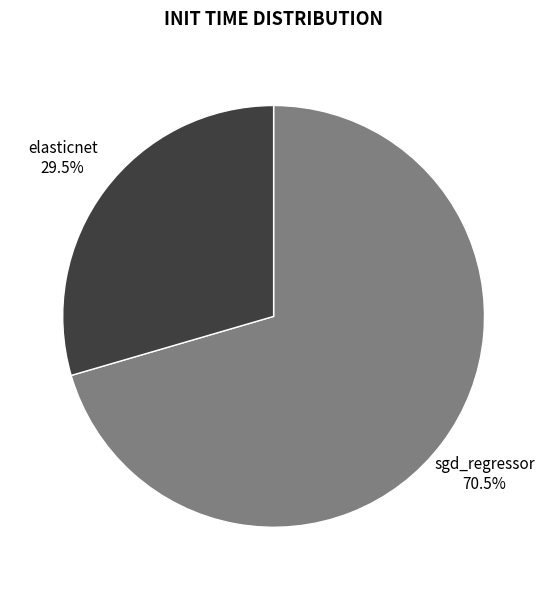

Rank the categories by value from lowest to highest.

elasticnet, sgd_regressor